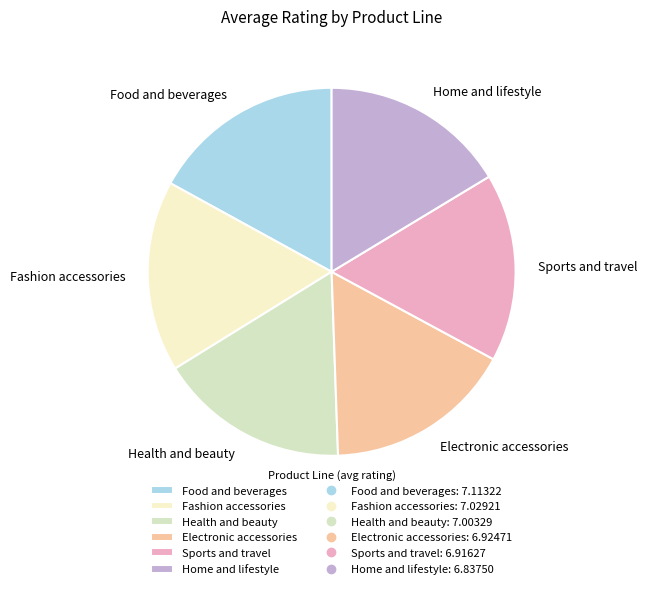

Does Health and beauty account for over 50% of the chart?

No